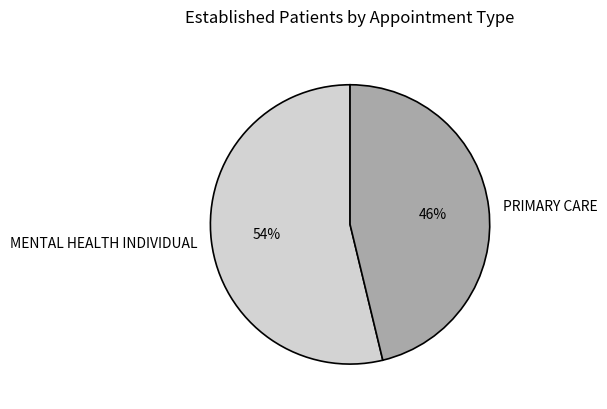

Count the number of slices in the pie.

2